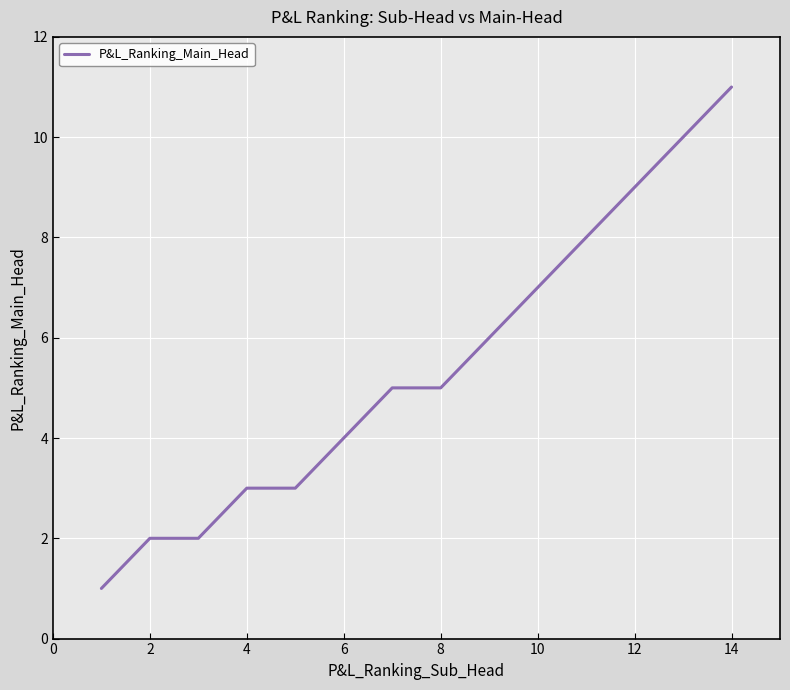

What is the difference between the maximum and minimum values?

10